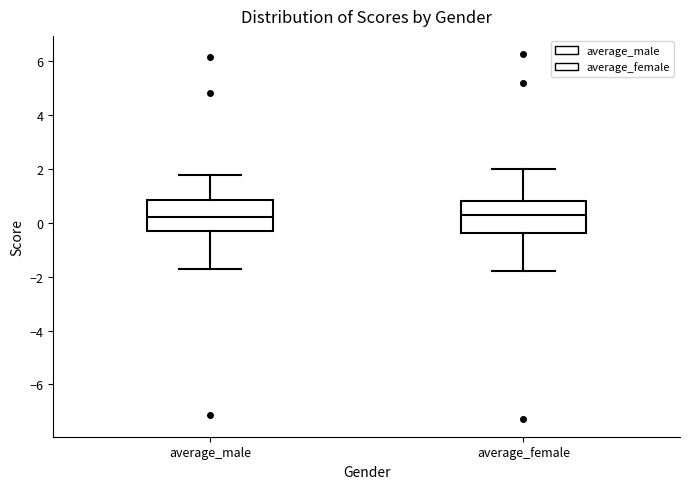

Where is the lower edge of the box for average_male on the y-axis? The values are not printed on the chart, so give them approximately, as read against the axis.

-0.4